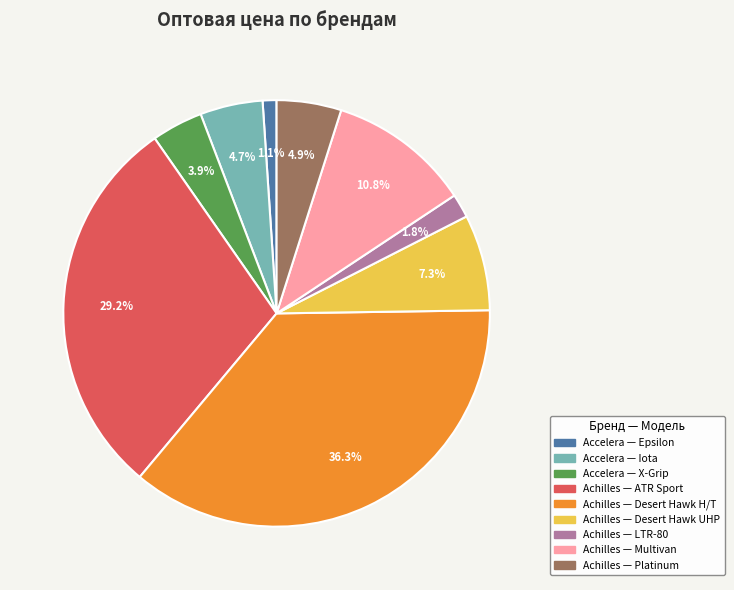

Is there a majority slice in this chart?

No